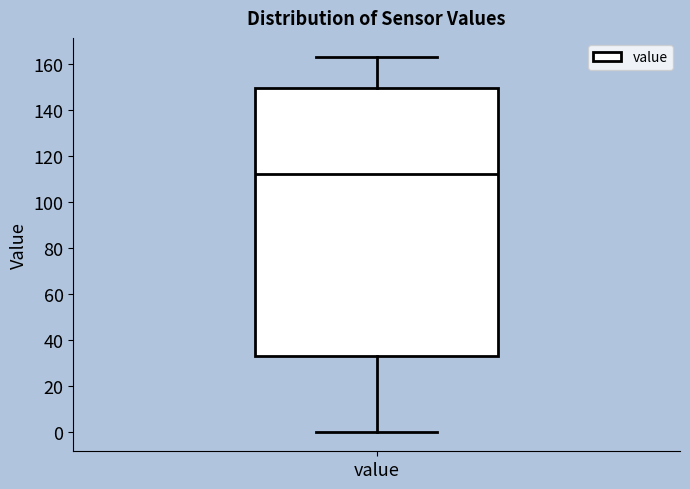

Transcribe this box plot: give where the median line is, the range the box spans, and where the two whiskers end, as read against the y-axis. The values are not printed on the chart, so give them approximately, as read against the axis.

median 112, box 34 to 150, whiskers 0 to 164